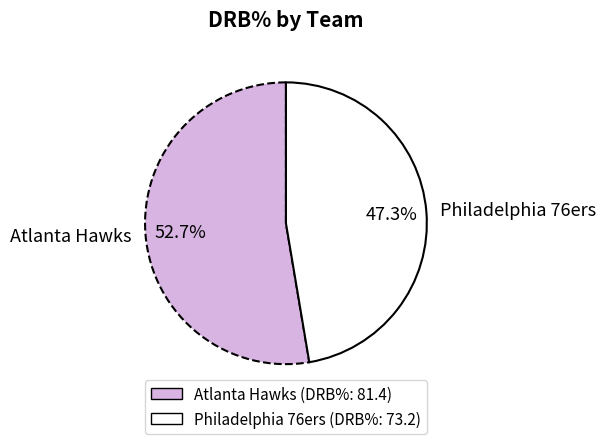

Is the sum of Philadelphia 76ers and Atlanta Hawks greater than half?

Yes